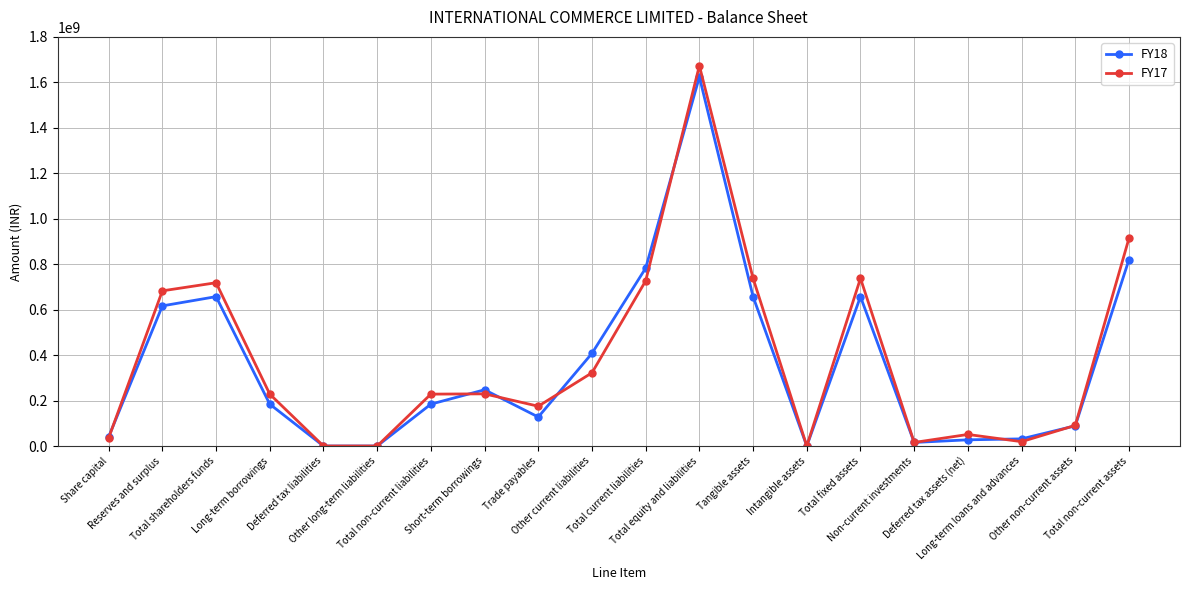

True or false: FY18 and FY17 intersect in this chart.

True